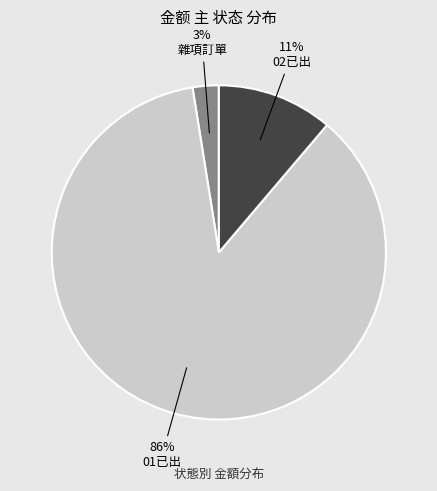

Is there any slice that represents more than half of the pie?

Yes